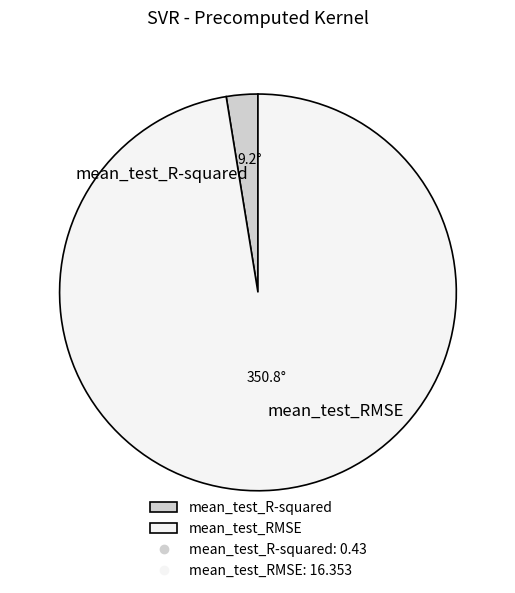

Count the number of slices in the pie.

2